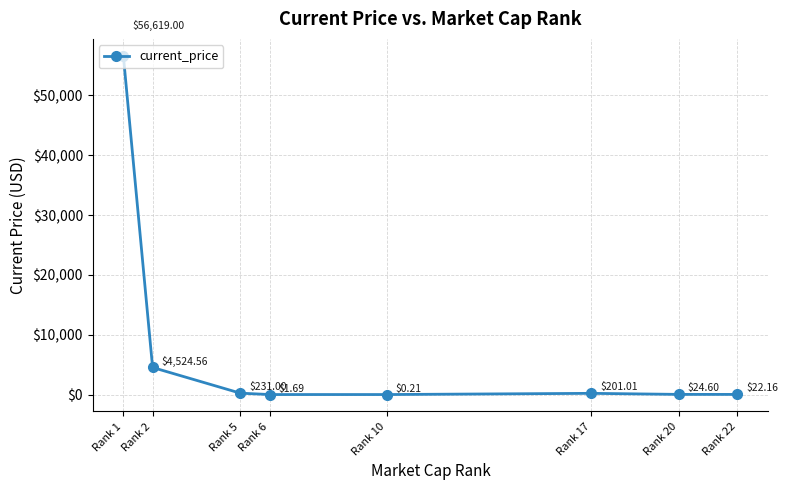

Rank the categories by value from highest to lowest.

Rank 1, Rank 2, Rank 5, Rank 17, Rank 20, Rank 22, Rank 6, Rank 10